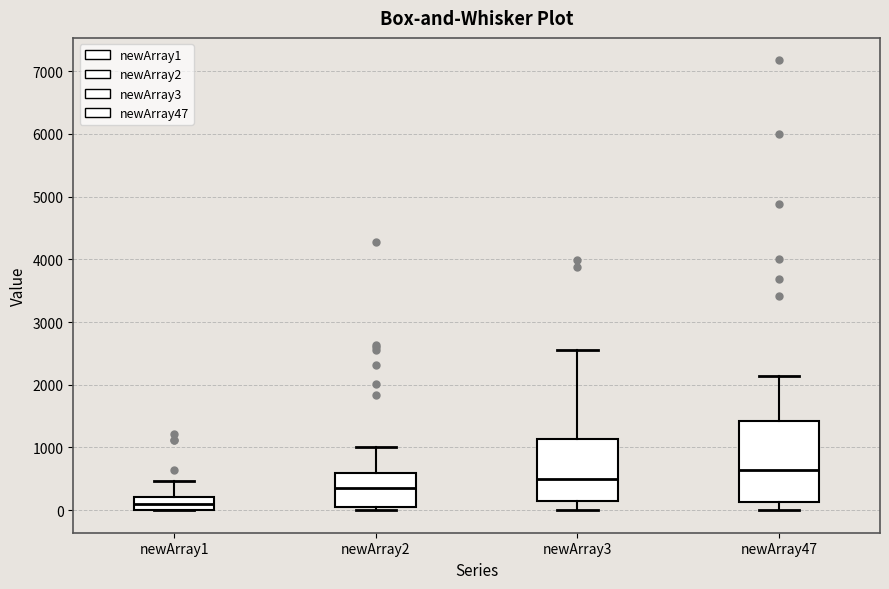

Reading left to right, read every box against the y-axis: the position of its median line, the range the box covers, and the ends of its whiskers. The values are not printed on the chart, so give them approximately, as read against the axis.

newArray1: median 100, box 0 to 200, whiskers 0 to 500
newArray2: median 300, box 0 to 600, whiskers 0 (just below the box's lower edge) to 1000
newArray3: median 500, box 100 to 1100, whiskers 0 to 2500
newArray47: median 600, box 100 to 1400, whiskers 0 to 2100